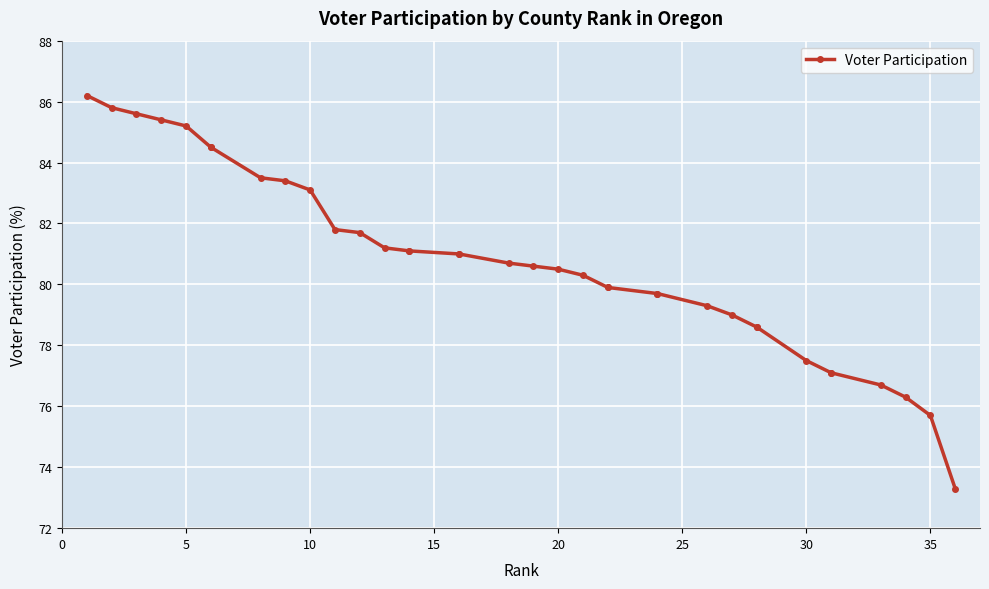

What is the maximum value shown in the chart?

86.2